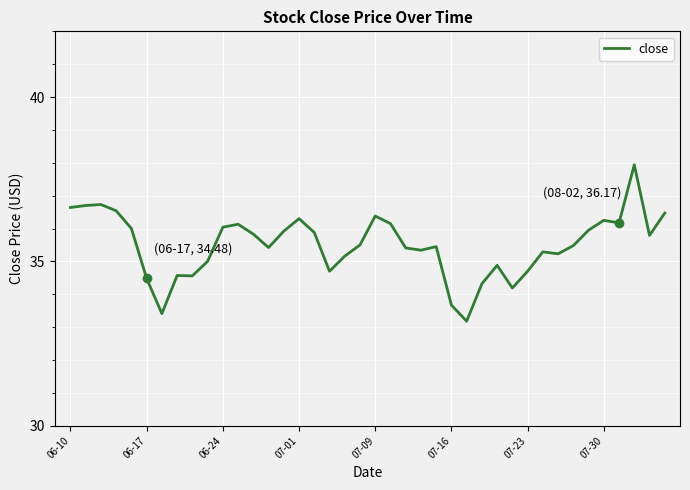

How many lines are shown in the chart?

1